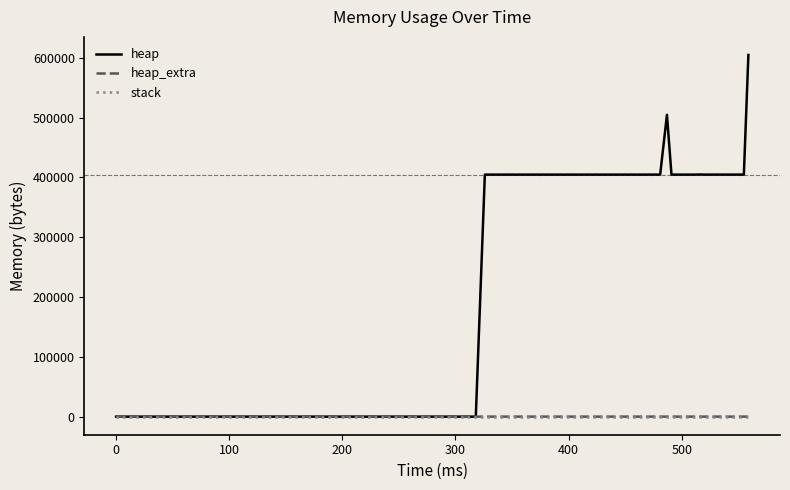

Which series has the largest range (max minus min)?

heap